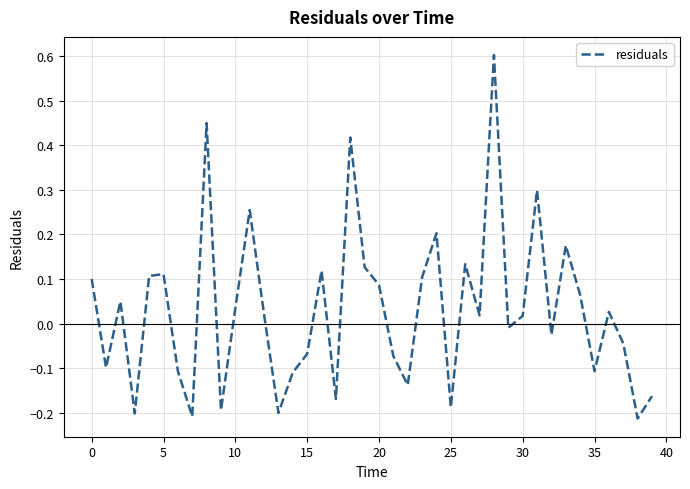

What is the greatest value displayed?

0.6